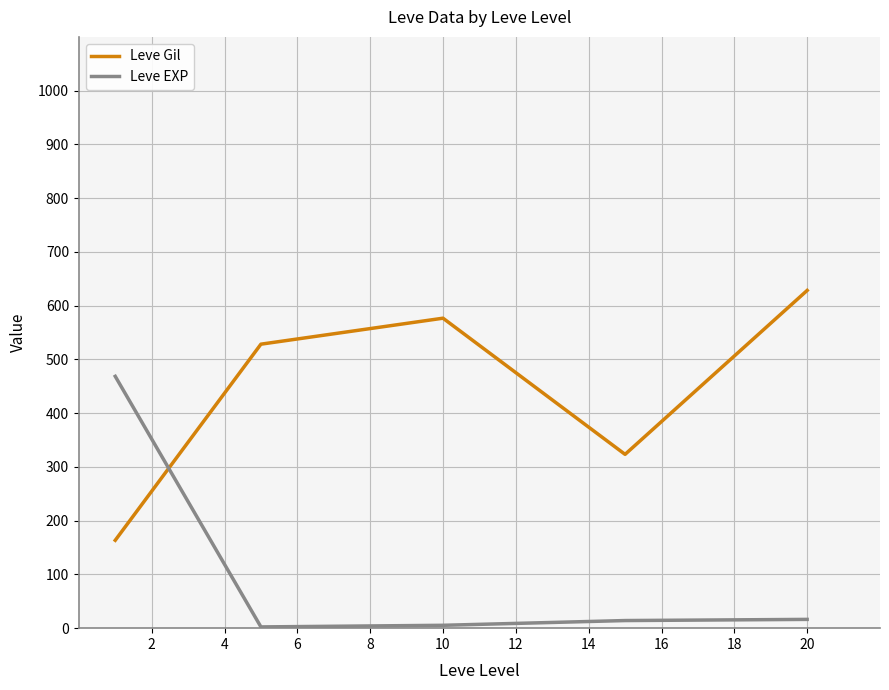

What are all the series names shown in the legend?

Leve Gil, Leve EXP